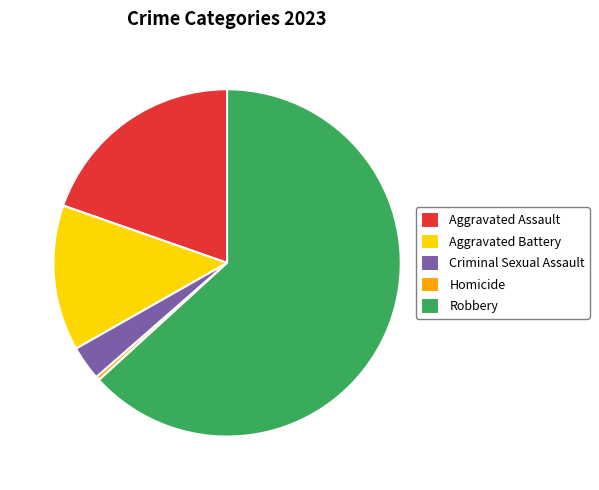

Do Criminal Sexual Assault and Aggravated Assault together represent more than half of the pie?

No